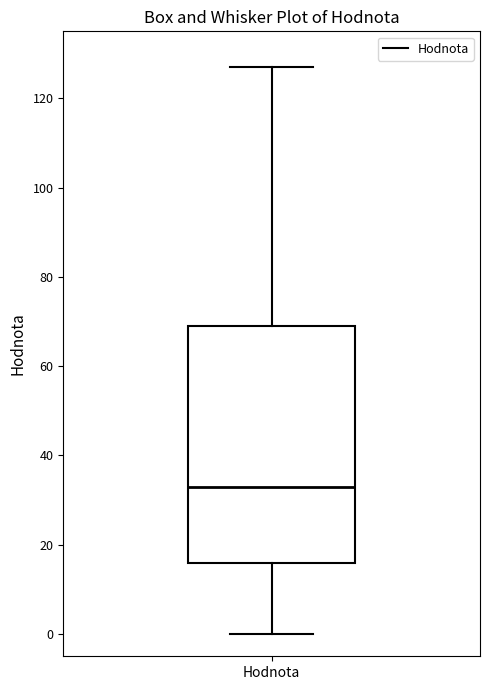

Read this box plot against the y-axis: the position of the median line, the range covered by the box, and the ends of both whiskers. The values are not printed on the chart, so give them approximately, as read against the axis.

median 34, box 16 to 70, whiskers 0 to 128